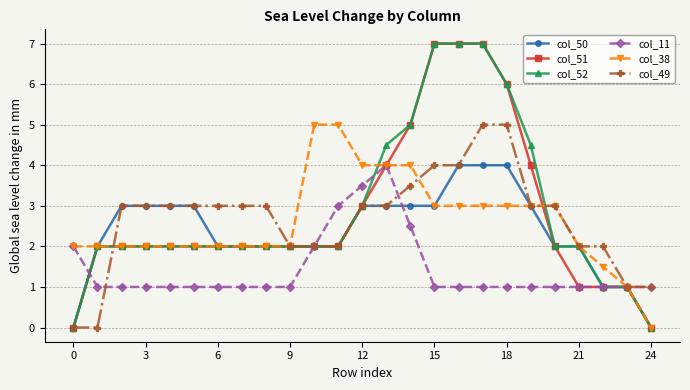

What are all the series names shown in the legend?

col_50, col_51, col_52, col_11, col_38, col_49